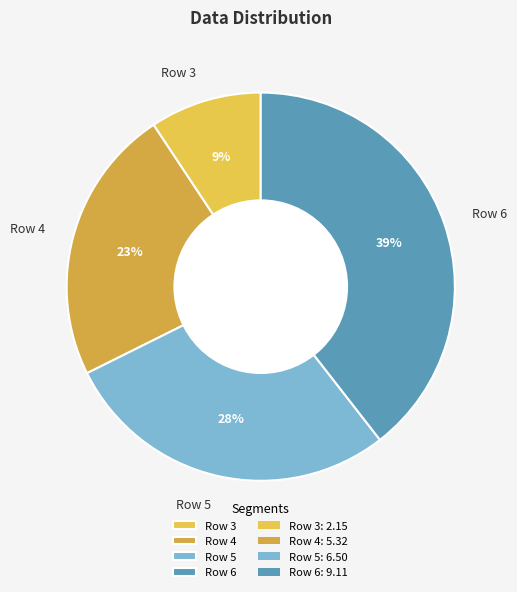

To the nearest percent, what is the average slice percentage?

25%